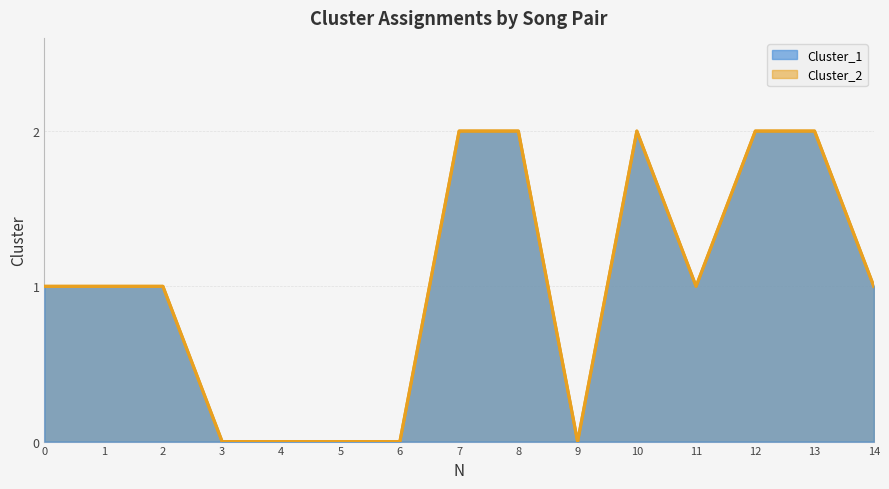

How many categories are shown in the chart?

15